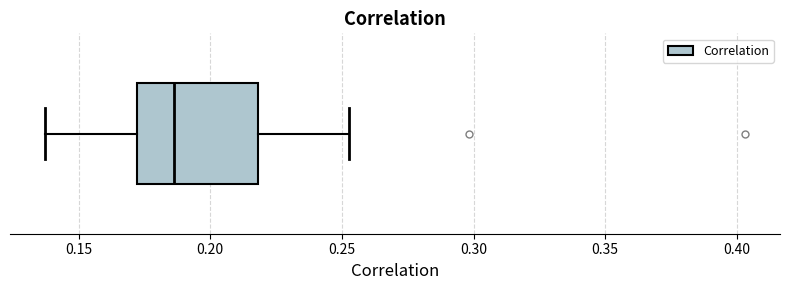

Where is the left edge of the box on the x-axis? The values are not printed on the chart, so give them approximately, as read against the axis.

0.170